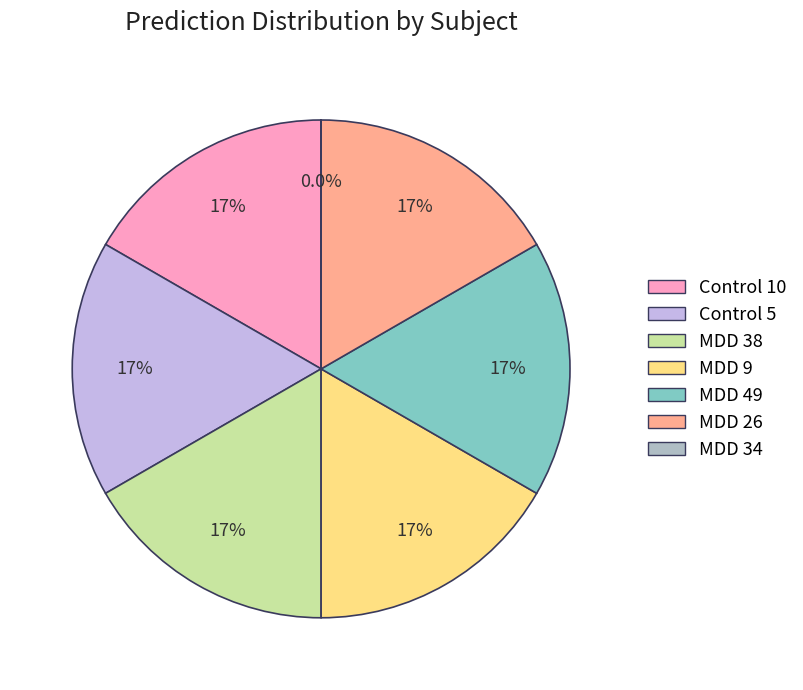

The MDD 34 slice represents 1% of the pie. True or false?

False